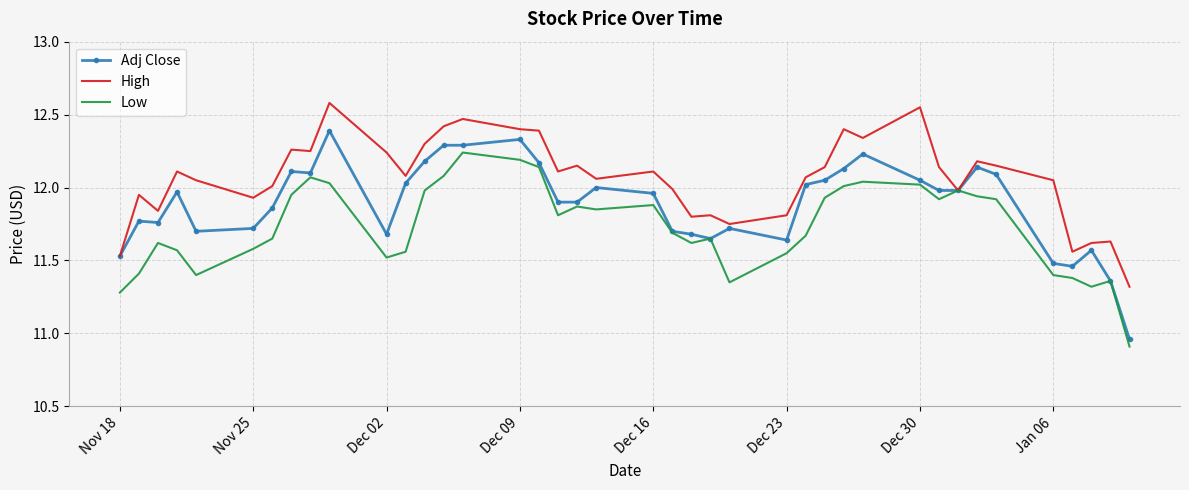

List the series in order of their overall mean, highest first.

High, Adj Close, Low